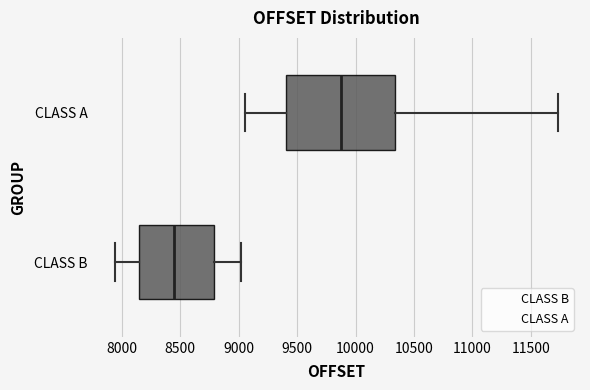

Where does the left whisker of the box for CLASS B end on the x-axis? The values are not printed on the chart, so give them approximately, as read against the axis.

7950